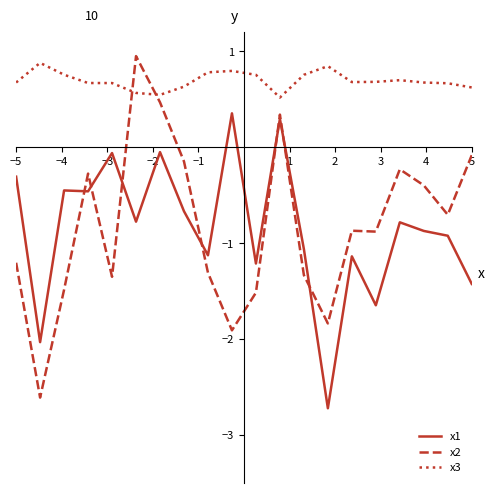

How many intersections are there between x2 and x3?

2